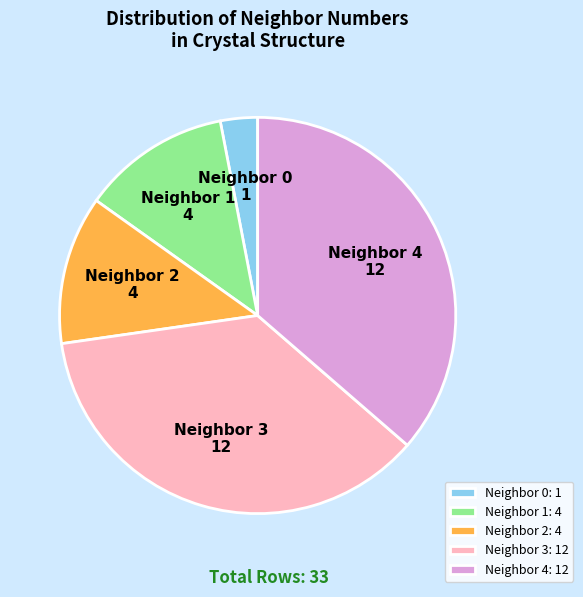

Is there any slice that represents more than half of the pie?

No